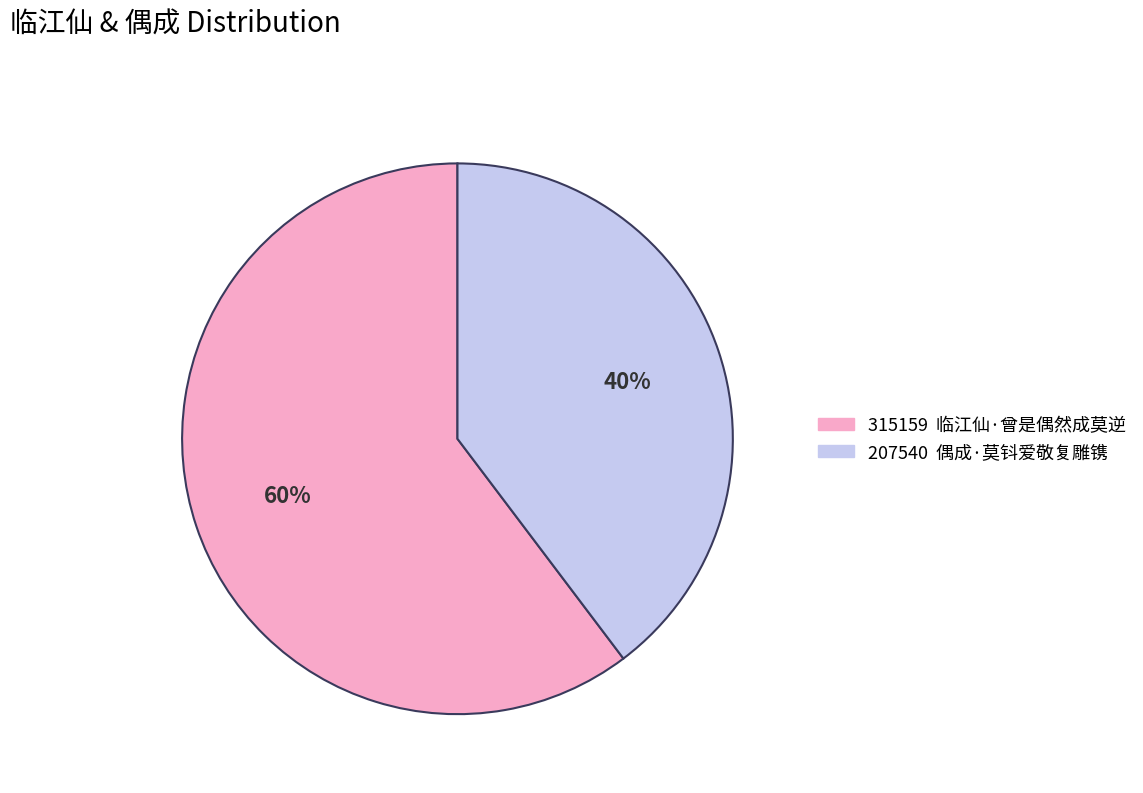

To the nearest percent, what is the average slice percentage?

50%